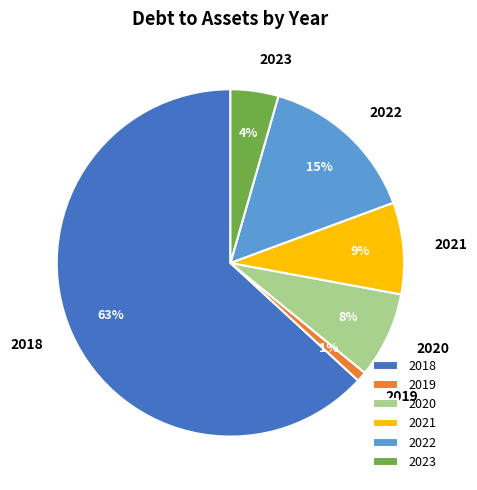

Combined, do 2022 and 2018 account for over 50%?

Yes